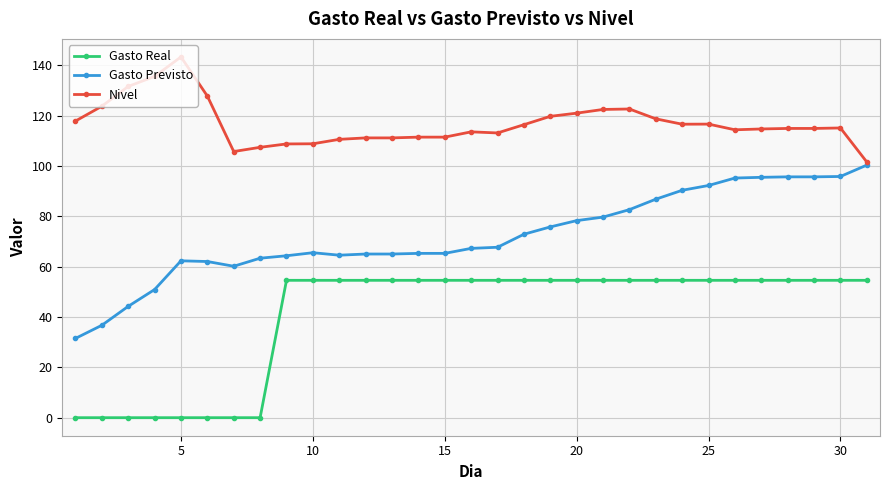

True or false: Nivel and Gasto Real cross at least once.

False